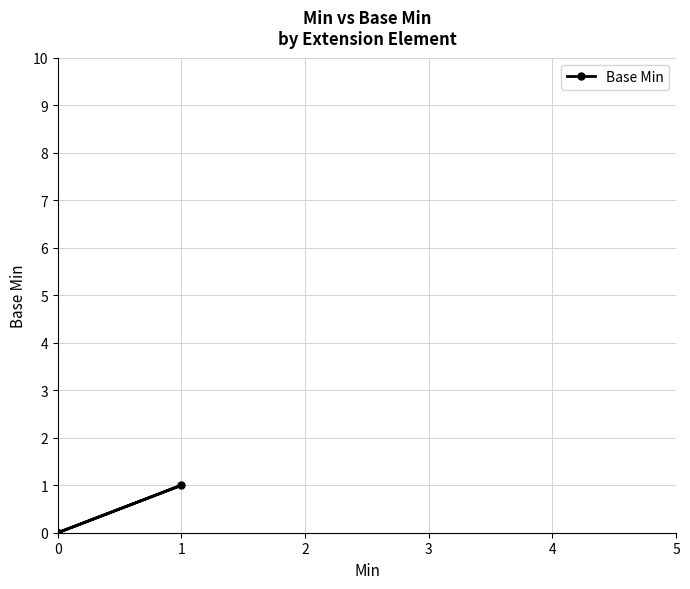

What is the maximum value shown in the chart?

1